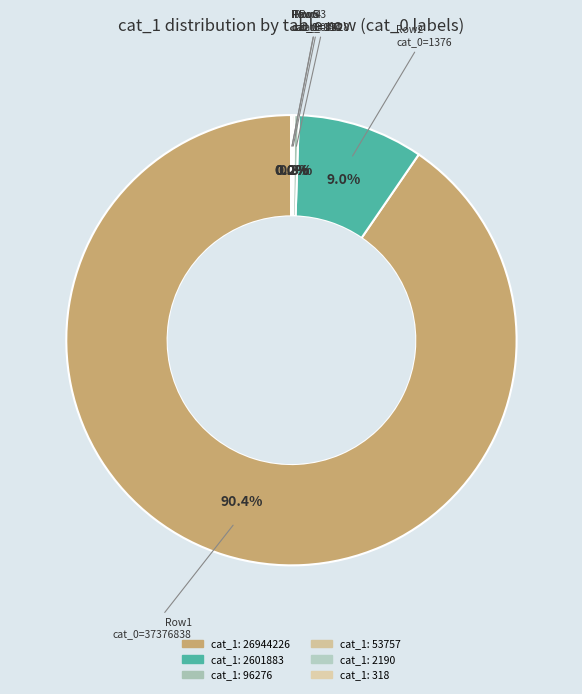

To the nearest percent, what is the difference between the largest and smallest slice percentages?

90%